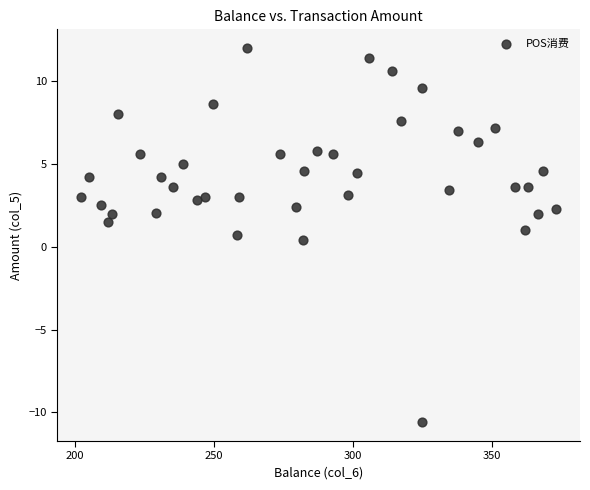

What is the range of Y values (max minus min)?

22.6